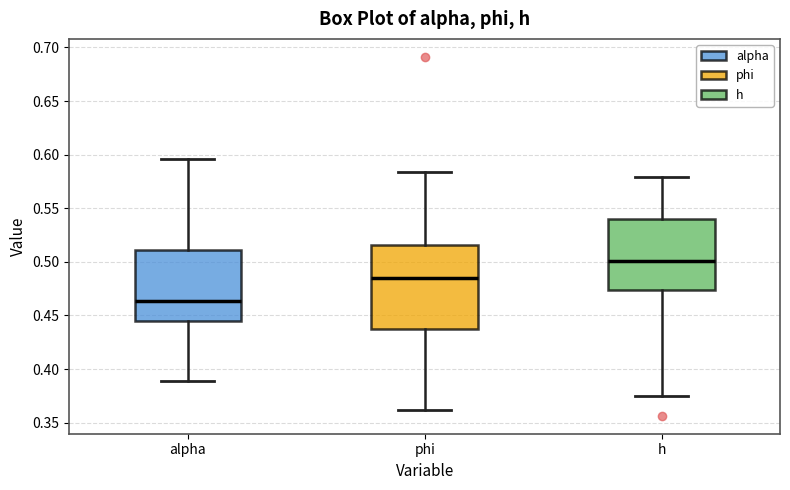

Which box has the highest median line?

h